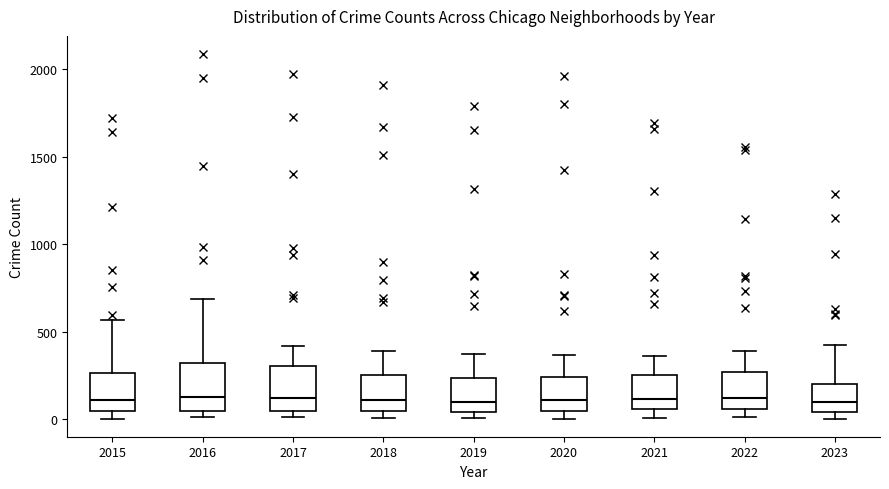

Reading left to right, read every box against the y-axis: the position of its median line, the range the box covers, and the ends of its whiskers. The values are not printed on the chart, so give them approximately, as read against the axis.

2015: median 100, box 50 to 250, whiskers 0 to 550
2016: median 150, box 50 to 300, whiskers 0 to 700
2017: median 100, box 50 to 300, whiskers 0 to 400
2018: median 100, box 50 to 250, whiskers 0 to 400
2019: median 100, box 50 to 250, whiskers 0 to 400
2020: median 100, box 50 to 250, whiskers 0 to 350
2021: median 100, box 50 to 250, whiskers 0 to 350
2022: median 100, box 50 to 250, whiskers 0 to 400
2023: median 100, box 50 to 200, whiskers 0 to 400